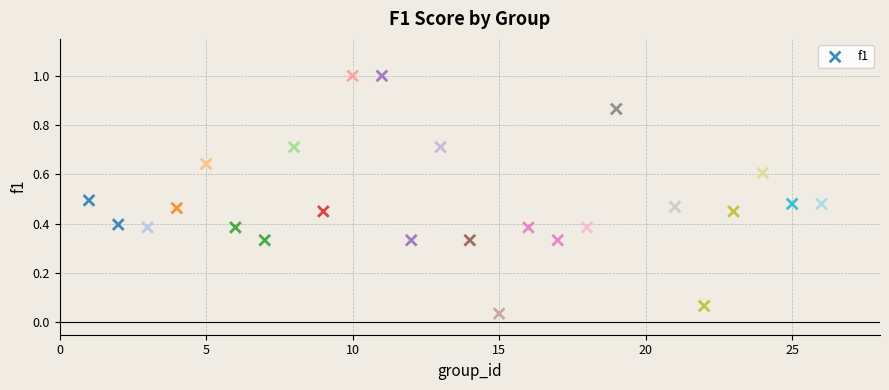

What is the range of Y values (max minus min)?

1.0